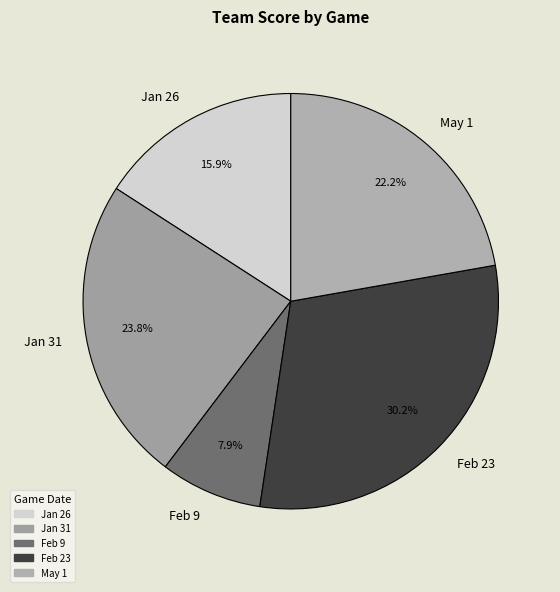

Rank the categories by value from highest to lowest.

Feb 23, Jan 31, May 1, Jan 26, Feb 9